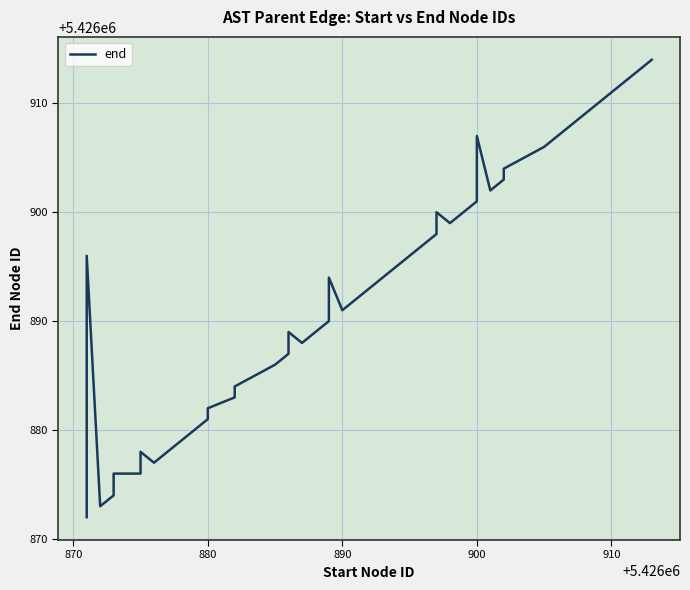

True or false: the data shows 2568914 at 890.

False